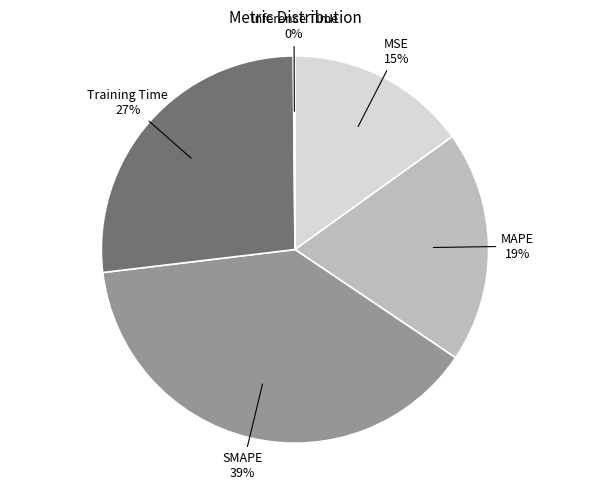

Which category has the biggest portion of the pie?

SMAPE